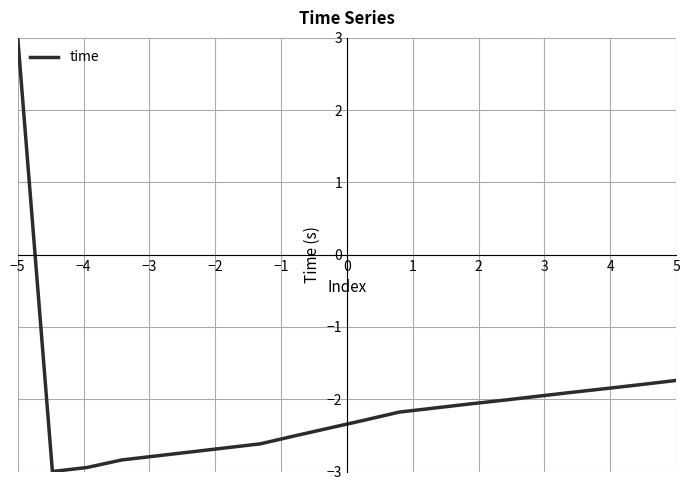

Reading left to right, list all the values displayed in this chart.

3.0	-3.0	-2.9	-2.8	-2.8	-2.7	-2.7	-2.6	-2.5	-2.4	-2.3	-2.2	-2.1	-2.1	-2.0	-2.0	-1.9	-1.9	-1.8	-1.7